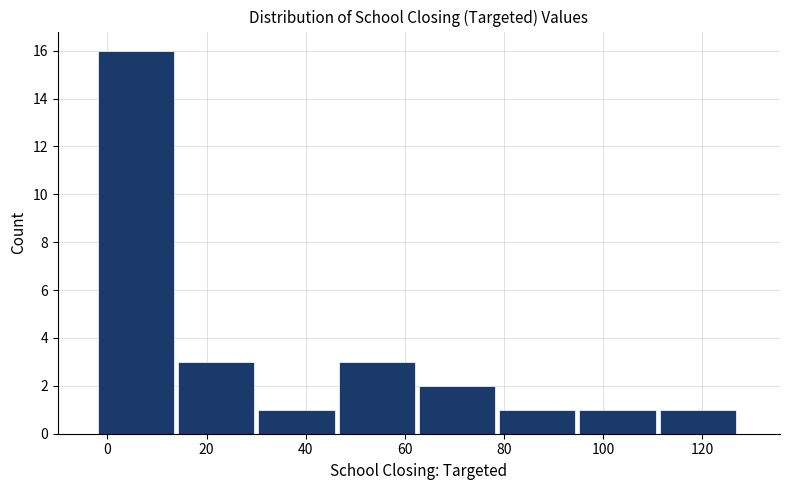

Over which range of the x-axis is the bar tallest?

-2 to 14